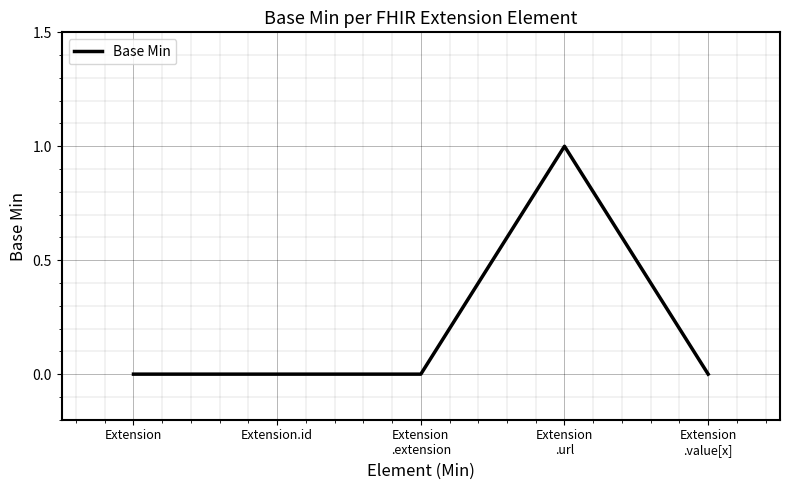

What is the maximum value shown in the chart?

1